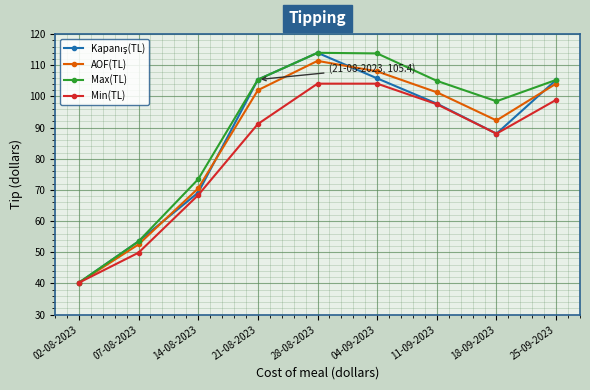

Where is Max(TL) nearest to the value 77?

14-08-2023